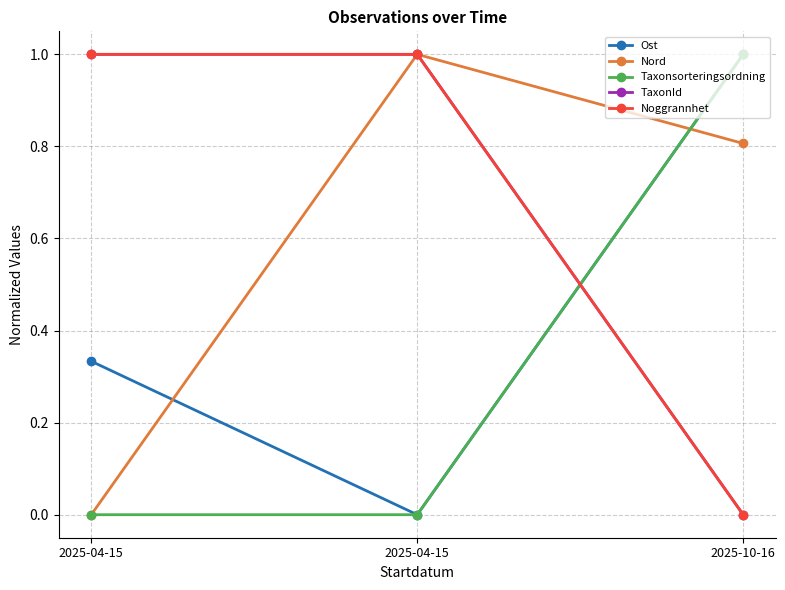

How many lines are shown in the chart?

5